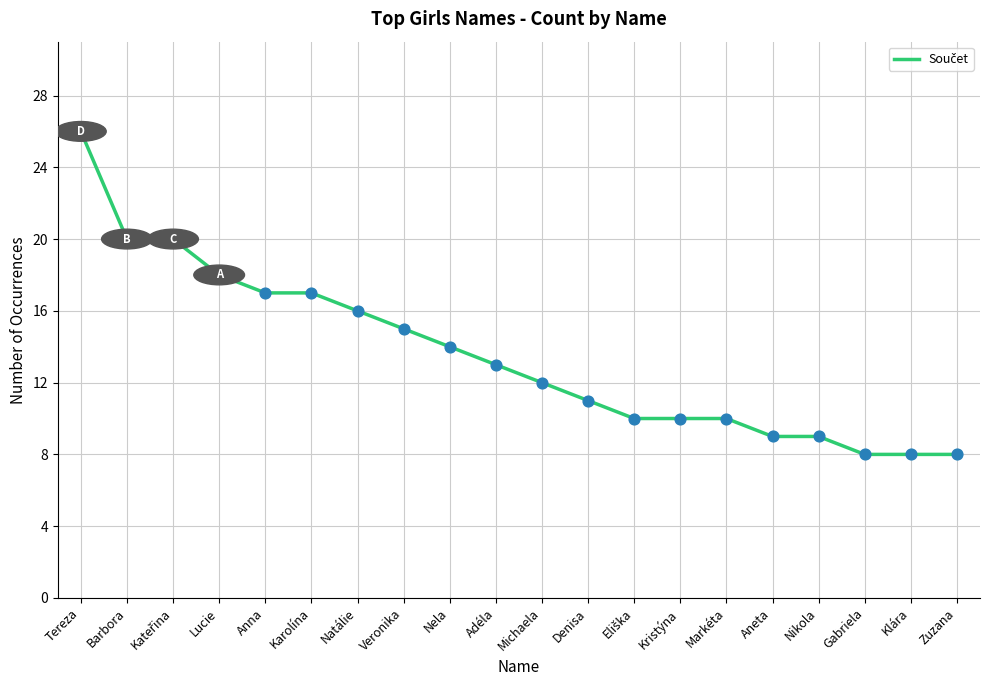

Between Barbora and Nela, which is larger?

Barbora